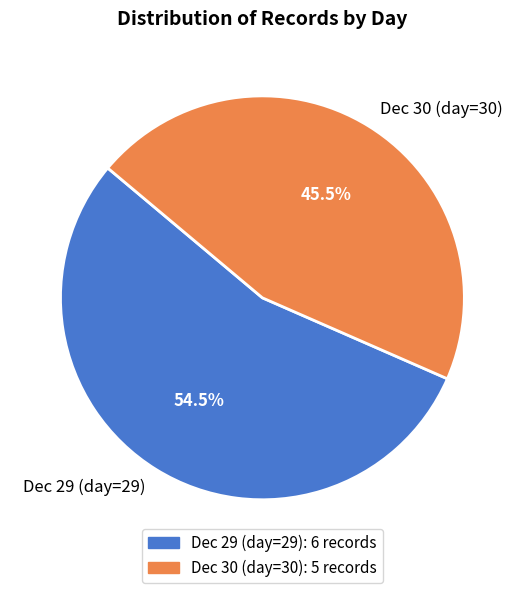

How many segments does this pie chart have?

2